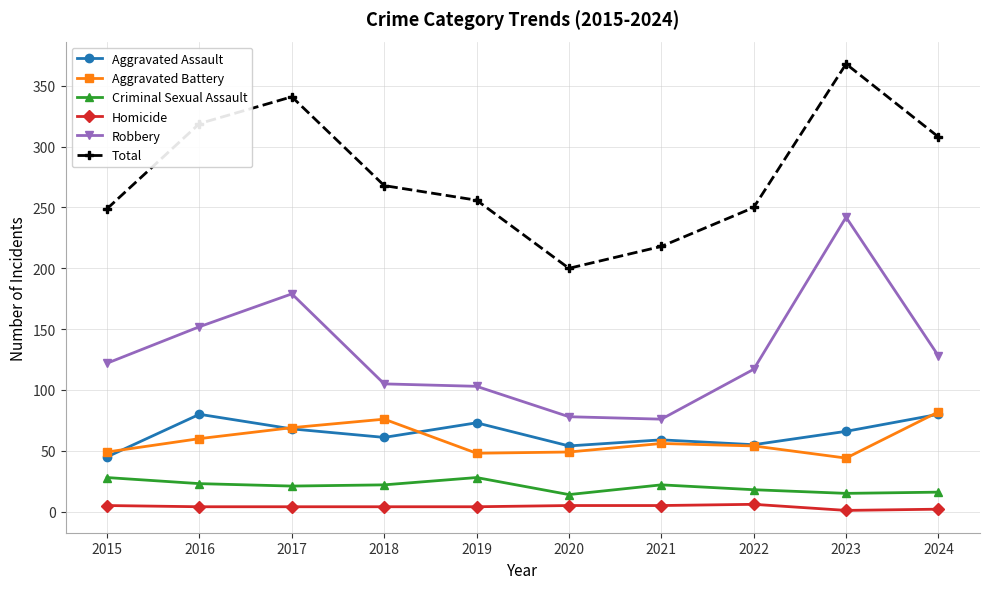

In Aggravated Assault, how many points are lower than both neighbors (excluding endpoints)?

3